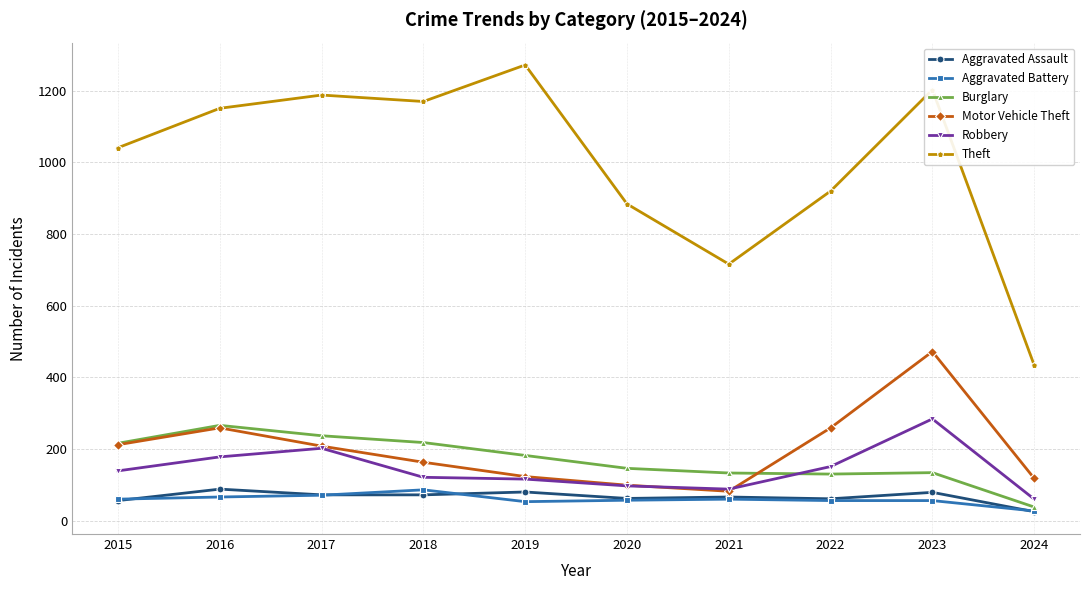

How many interior local valleys does the Motor Vehicle Theft series have?

1